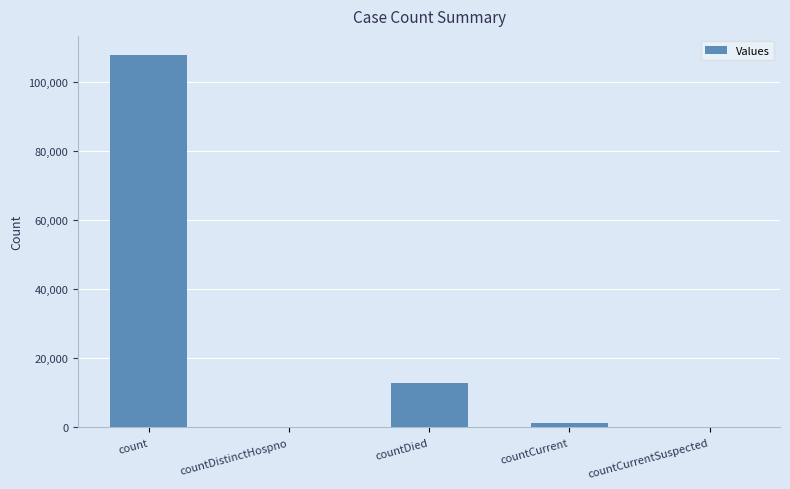

Where is the data nearest to the value 53914?

countDied